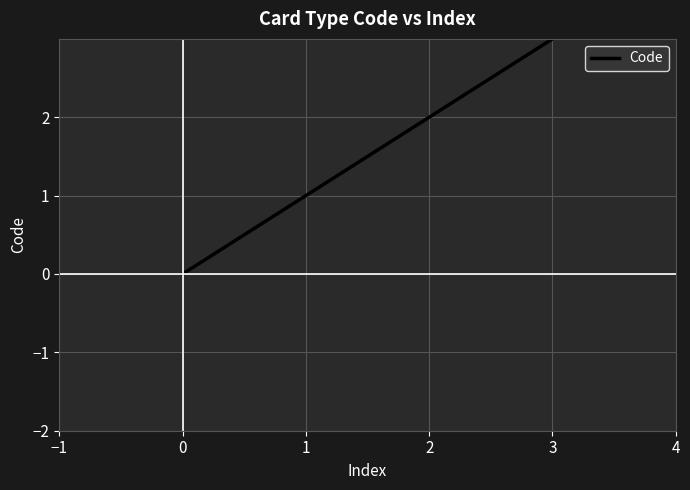

How many categories are shown in the chart?

4